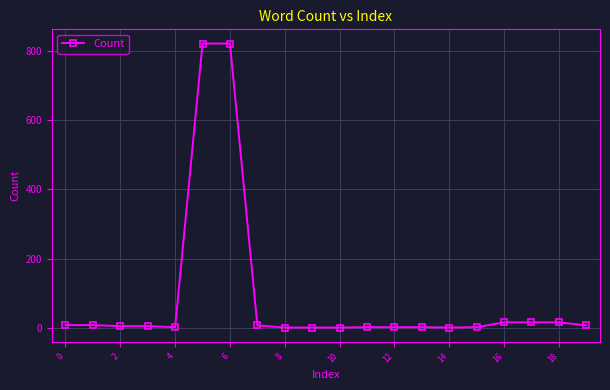

What is the maximum value shown in the chart?

821